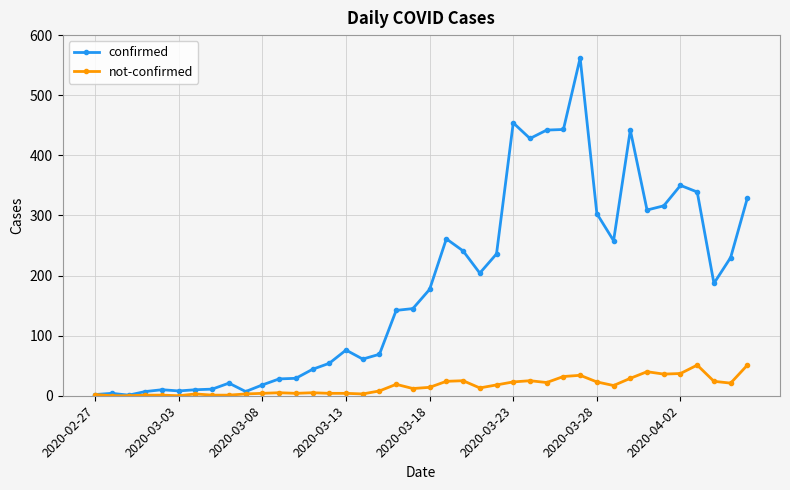

List the series in order of their overall mean, highest first.

confirmed, not-confirmed